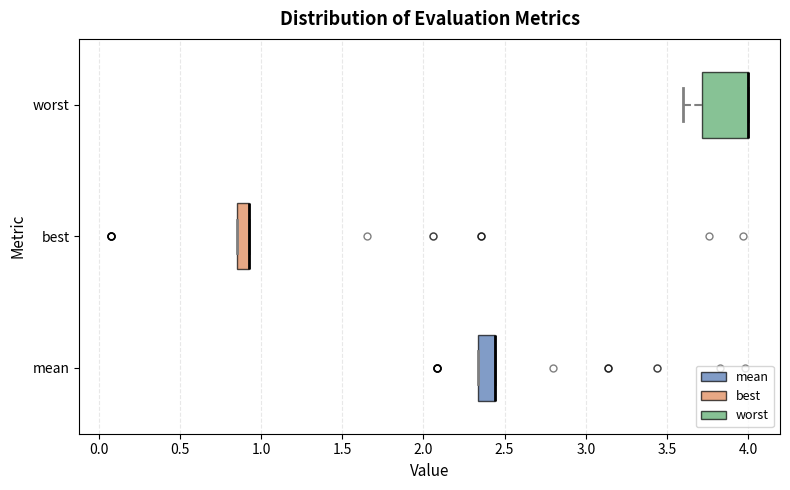

Where is the right edge of the box for worst on the x-axis? The values are not printed on the chart, so give them approximately, as read against the axis.

4.00